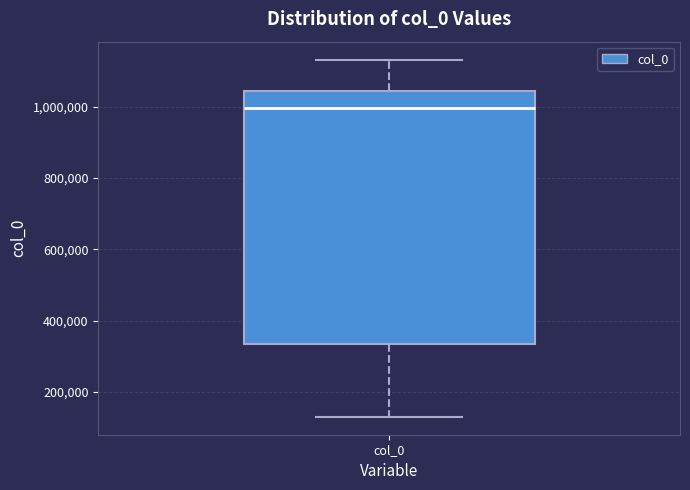

Read this box plot against the y-axis: the position of the median line, the range covered by the box, and the ends of both whiskers. The values are not printed on the chart, so give them approximately, as read against the axis.

median 1000000, box 340000 to 1040000, whiskers 140000 to 1140000